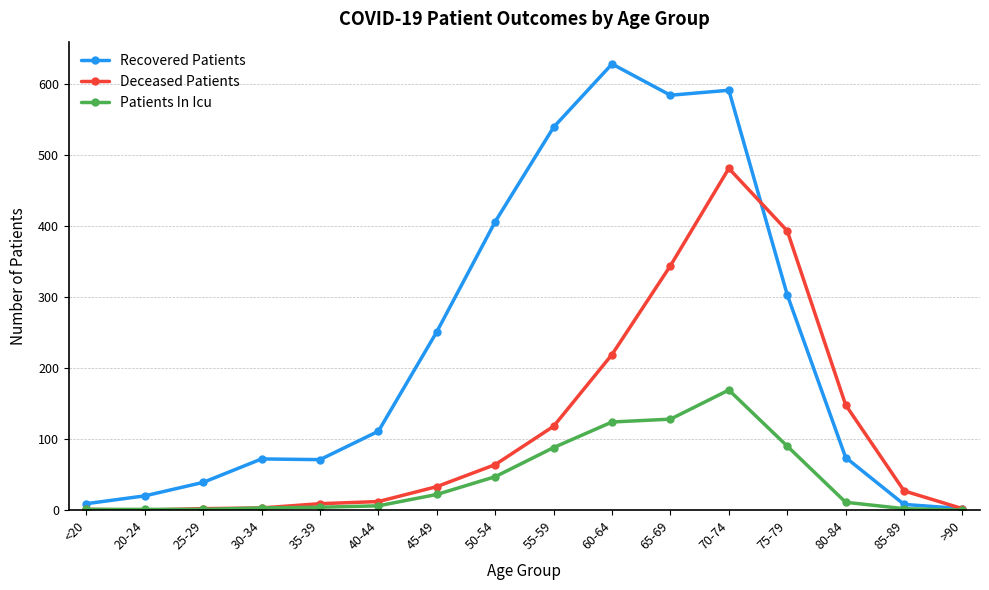

Where is Deceased Patients nearest to the value 240?

60-64